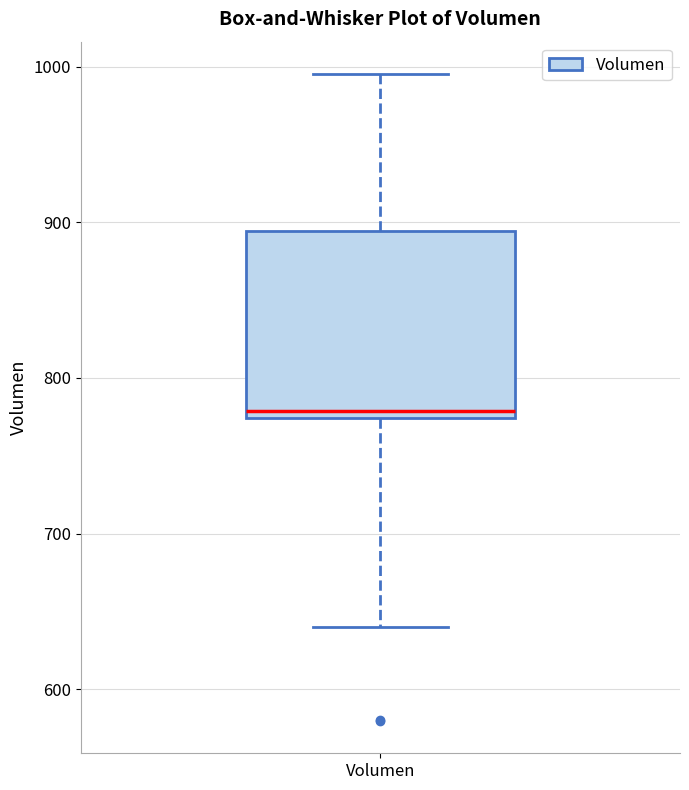

Transcribe this box plot: give where the median line is, the range the box spans, and where the two whiskers end, as read against the y-axis. The values are not printed on the chart, so give them approximately, as read against the axis.

median 780, box 770 to 890, whiskers 640 to 1000